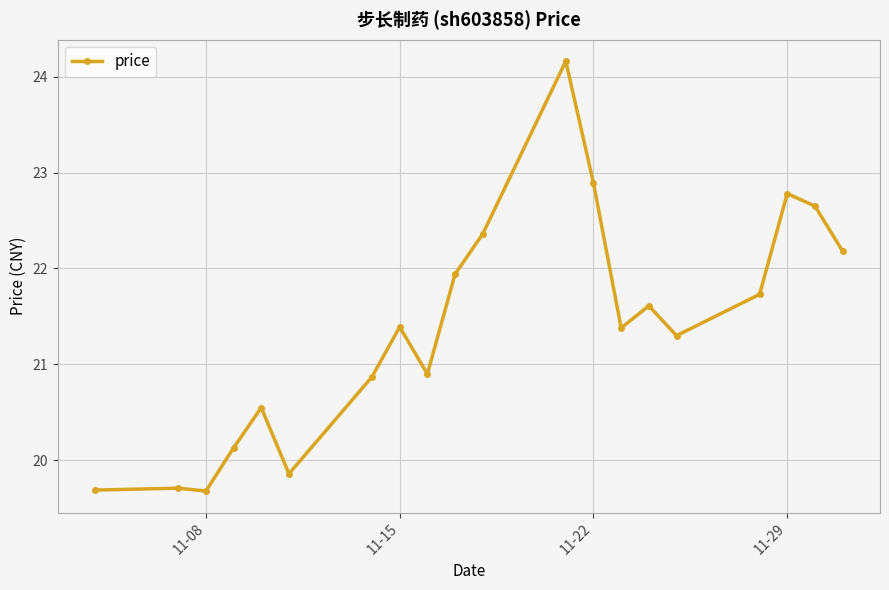

What is the value of the 18th point from the left?

22.8